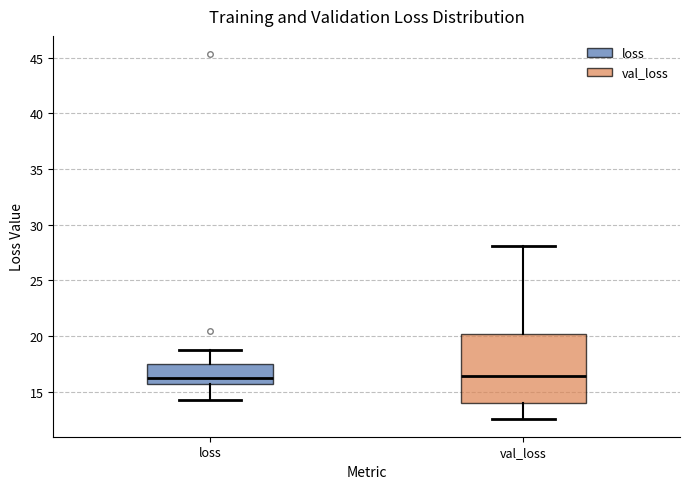

Comparing the boxes themselves (not the whiskers), which one is the tallest?

val_loss